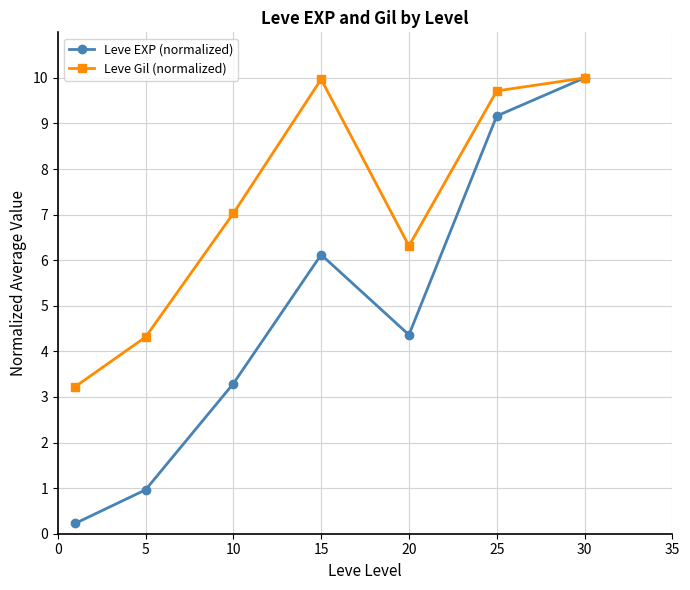

What are all the series names shown in the legend?

Leve EXP (normalized), Leve Gil (normalized)